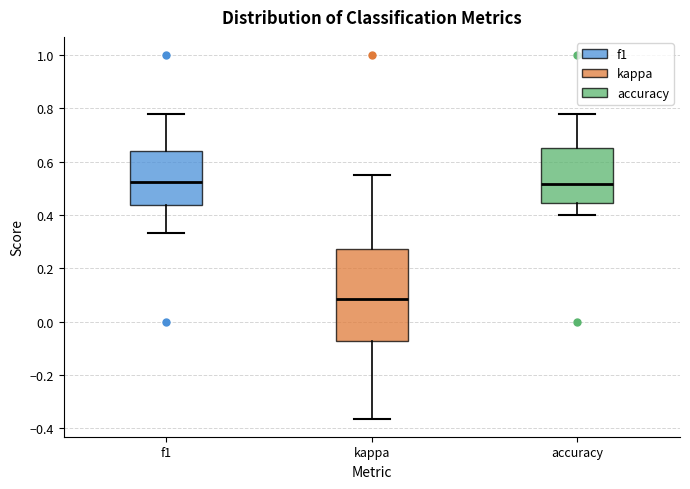

Reading left to right, read every box against the y-axis: the position of its median line, the range the box covers, and the ends of its whiskers. The values are not printed on the chart, so give them approximately, as read against the axis.

f1: median 0.52, box 0.44 to 0.64, whiskers 0.34 to 0.78
kappa: median 0.08, box -0.08 to 0.28, whiskers -0.36 to 0.56
accuracy: median 0.52, box 0.44 to 0.66, whiskers 0.40 to 0.78